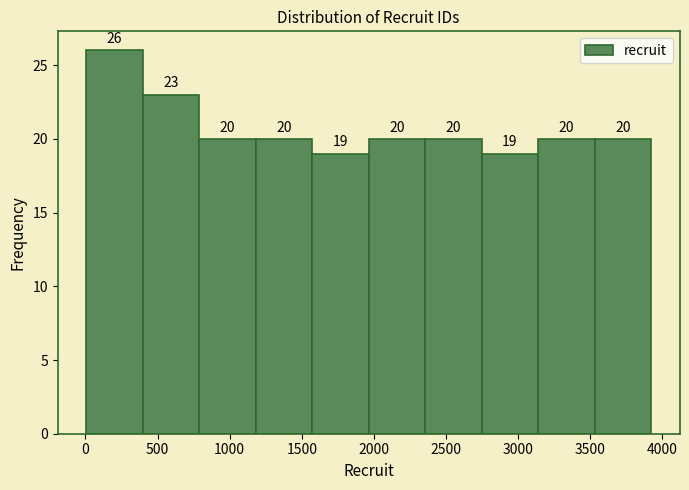

Which range on the x-axis has the tallest bar?

0 to 400